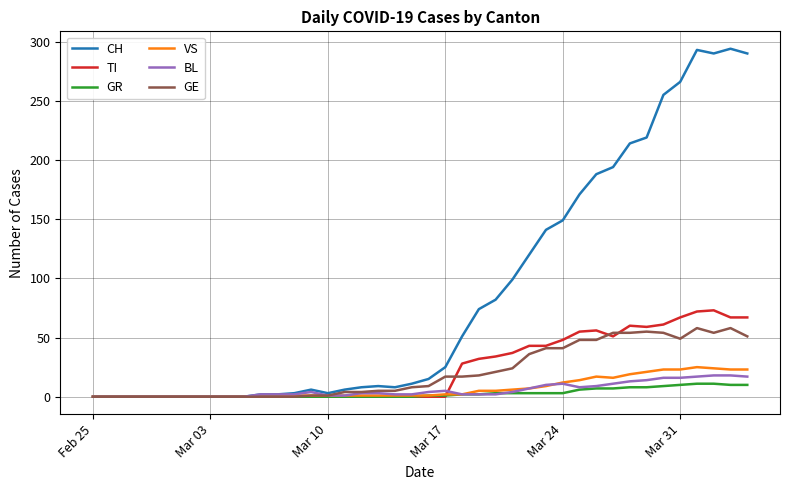

Which series has the largest total across all categories?

CH